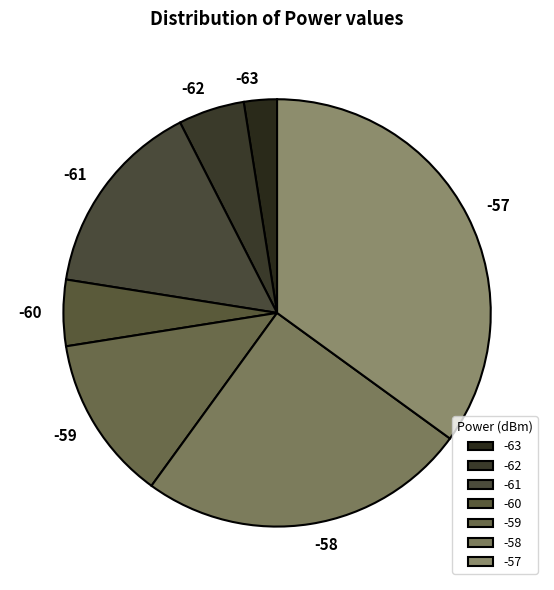

Which has a higher value, -62 or -59?

-59